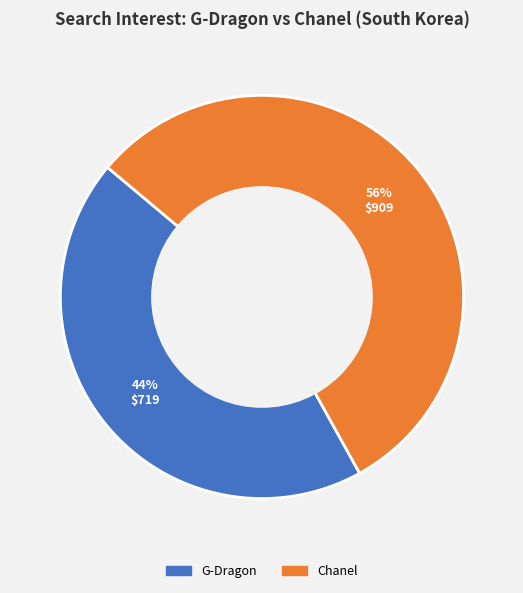

Does any single category account for the majority?

Yes